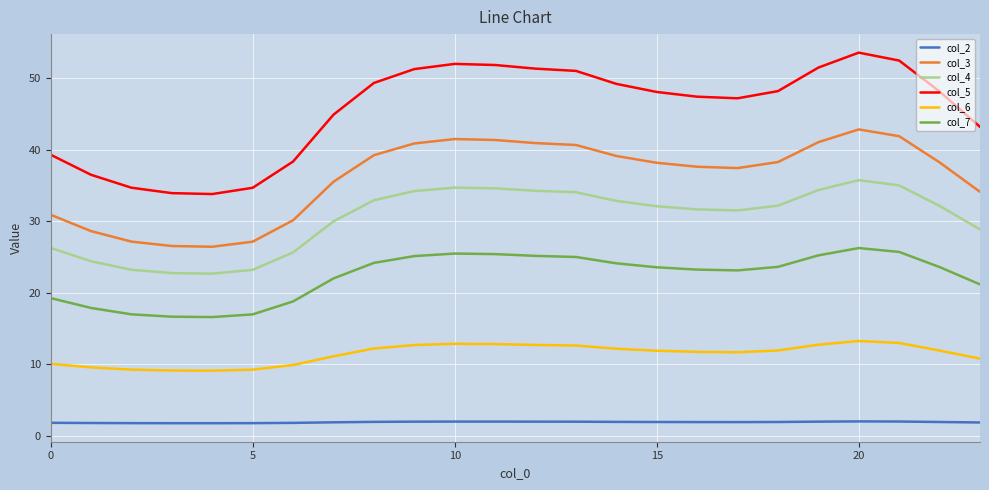

Does the chart display data point markers on the line(s)?

No